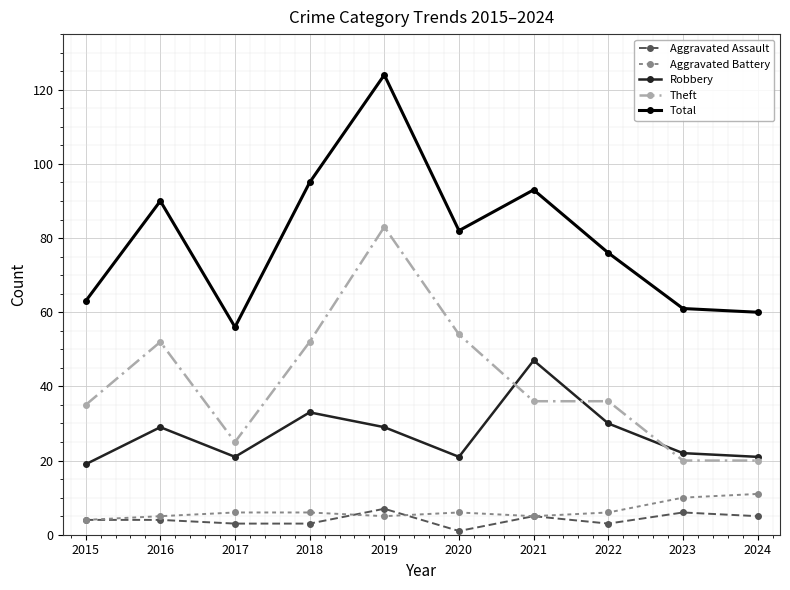

What is the minimum value for Aggravated Battery?

4